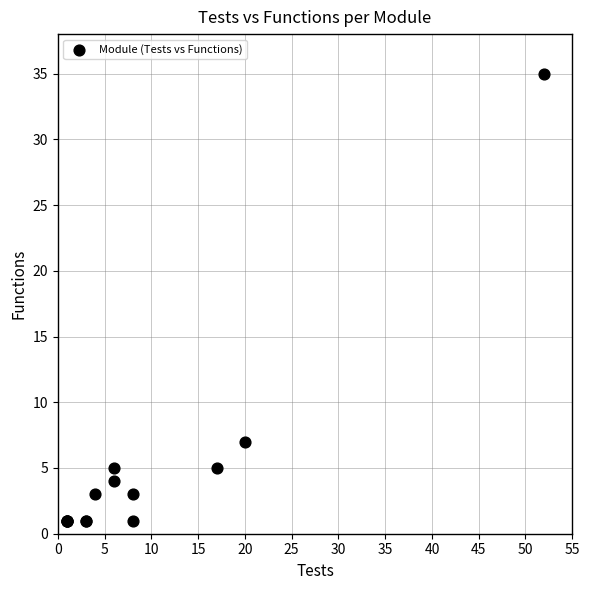

What Y value in the scatter plot is closest to 18?

7